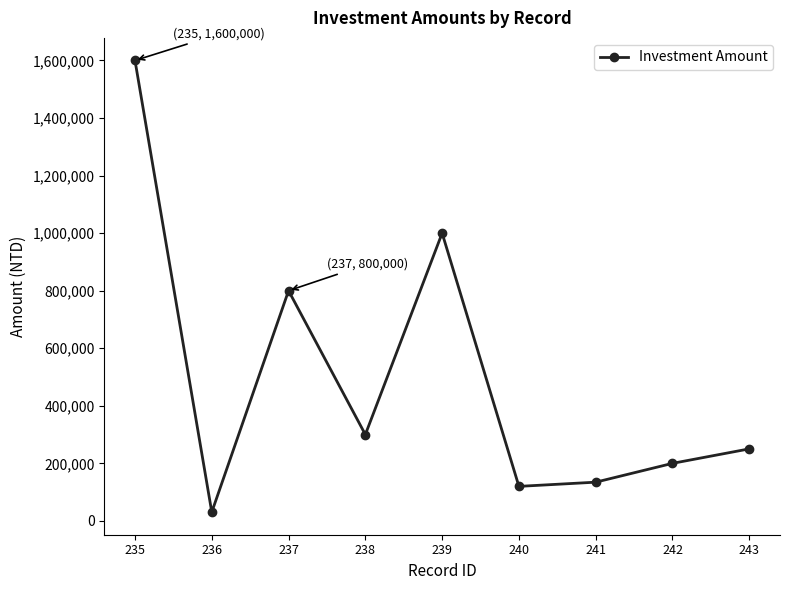

What is the value of the 3rd point from the left?

800000